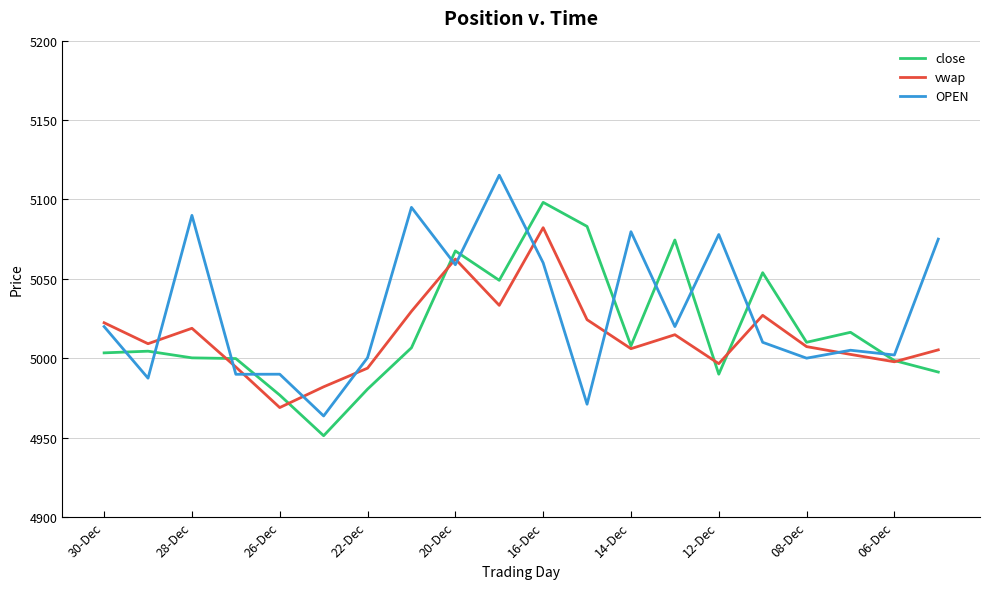

What is the lowest value of the OPEN series?

4963.6